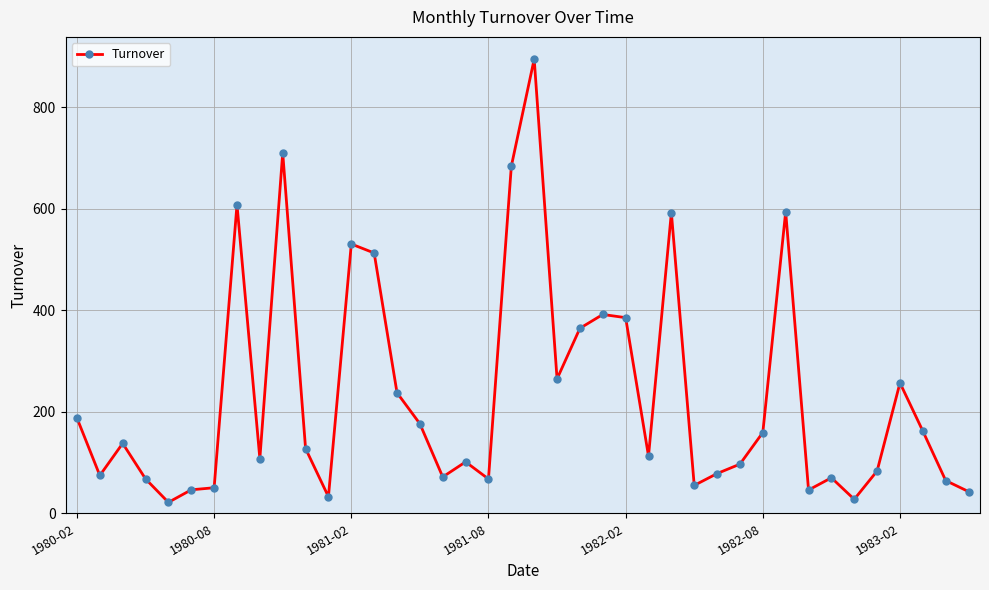

True or false: there are more than 1 points higher than both neighbors.

True